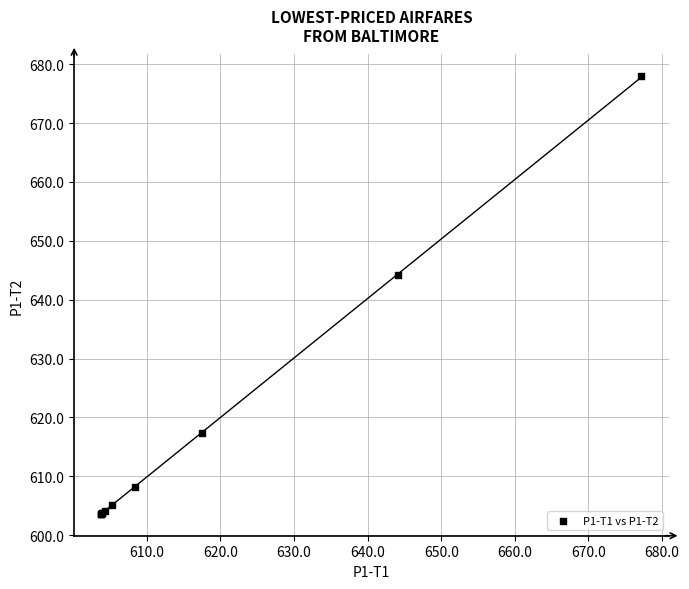

What Y value in the scatter plot is closest to 640?

644.1